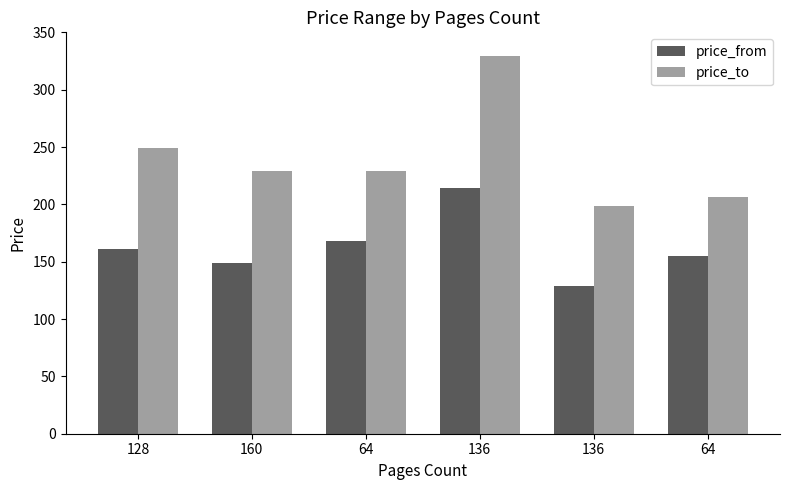

List the series in order of their peak value, lowest first.

price_from, price_to